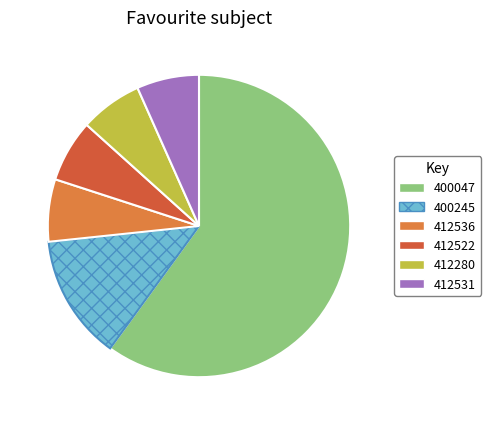

Does 412536 account for over 50% of the chart?

No